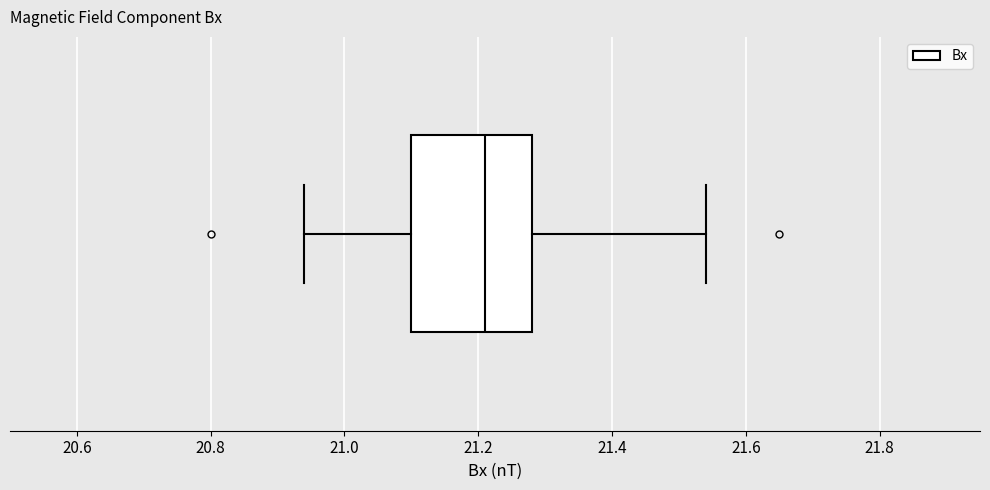

Transcribe this box plot: give where the median line is, the range the box spans, and where the two whiskers end, as read against the x-axis. The values are not printed on the chart, so give them approximately, as read against the axis.

median 21.22, box 21.10 to 21.28, whiskers 20.94 to 21.54